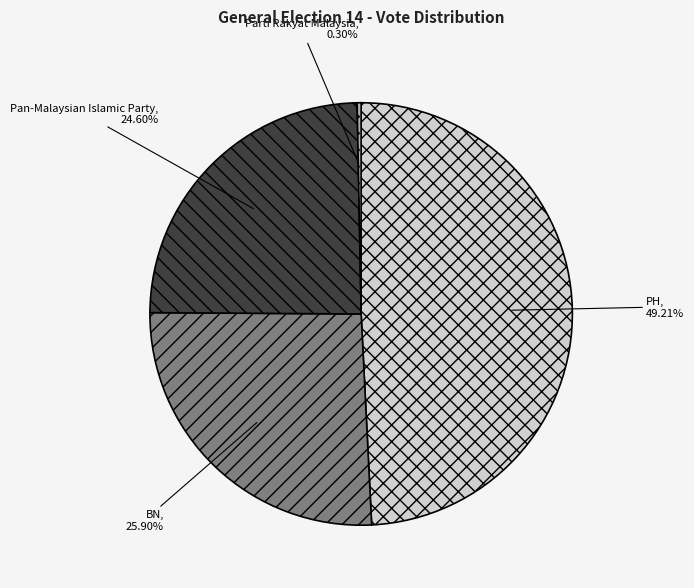

How much of the chart is everything except BN?

74.1%